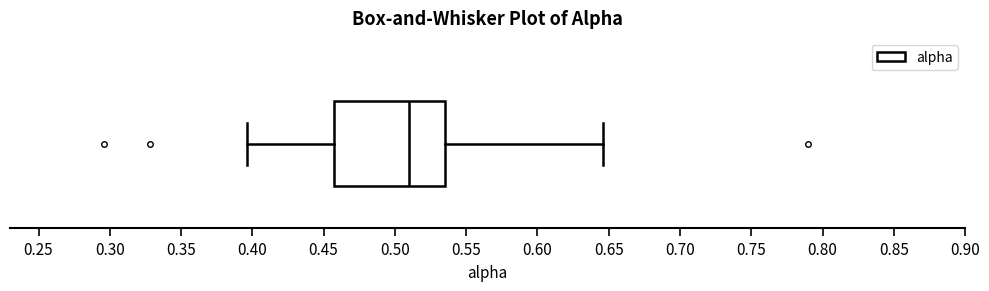

Read this box plot against the x-axis: the position of the median line, the range covered by the box, and the ends of both whiskers. The values are not printed on the chart, so give them approximately, as read against the axis.

median 0.510, box 0.460 to 0.535, whiskers 0.395 to 0.645